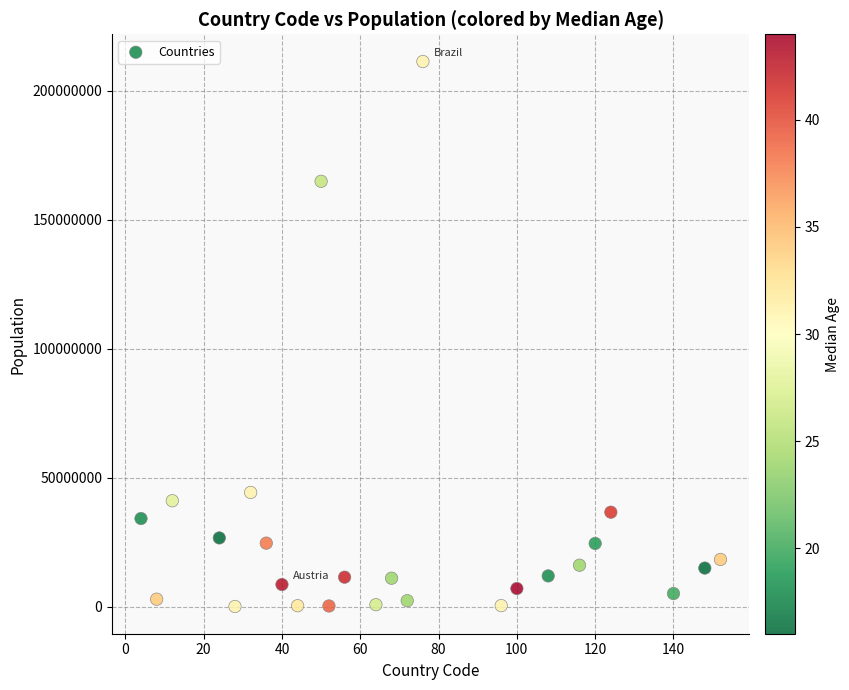

What is the range of X values (max minus min)?

148